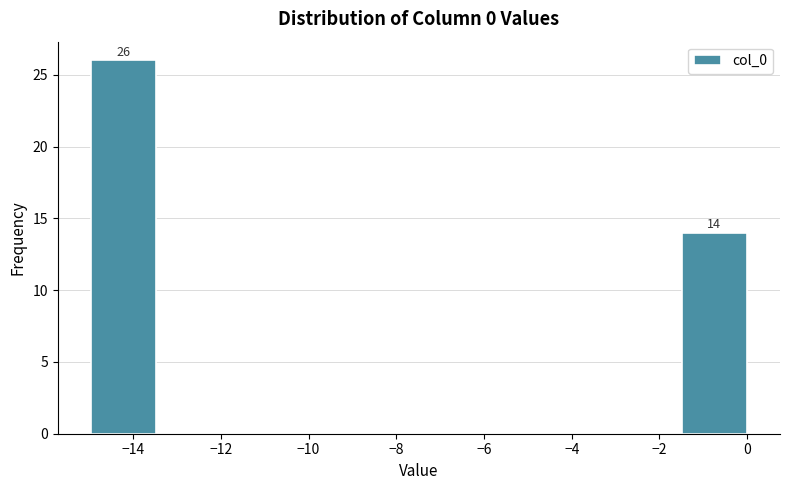

Over which range of the x-axis is the bar tallest?

-15.0 to -13.4